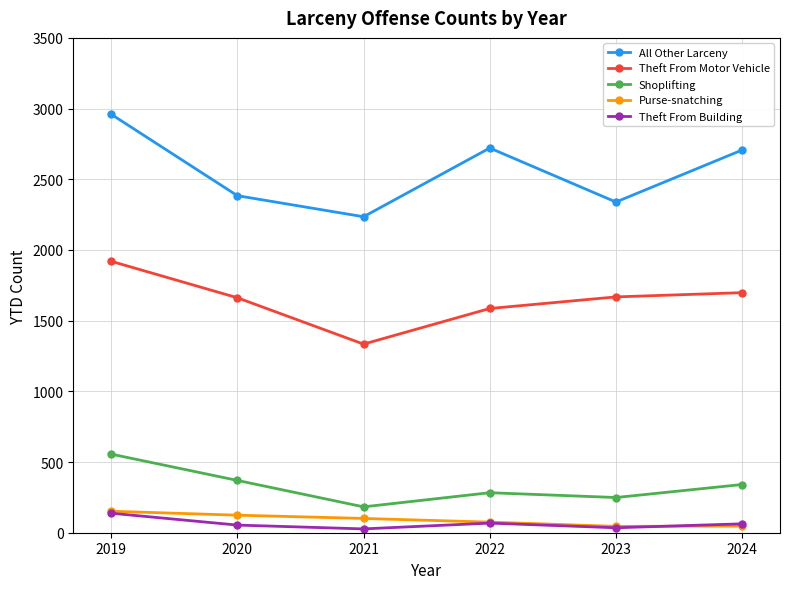

What is the minimum value shown in the chart?

27